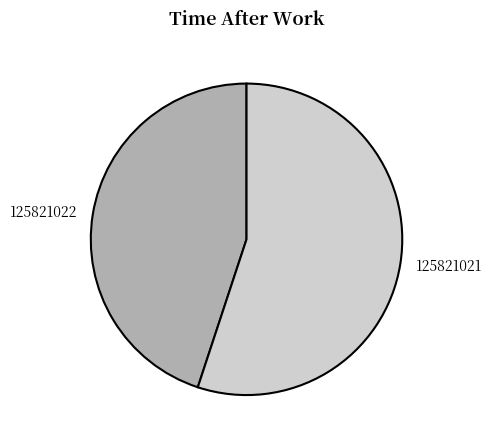

What is the majority slice?

125821021